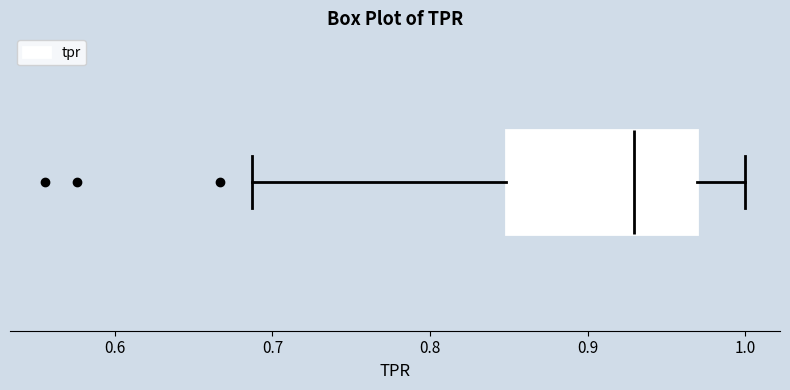

Where does the median line of the box sit on the x-axis? The values are not printed on the chart, so give them approximately, as read against the axis.

0.93